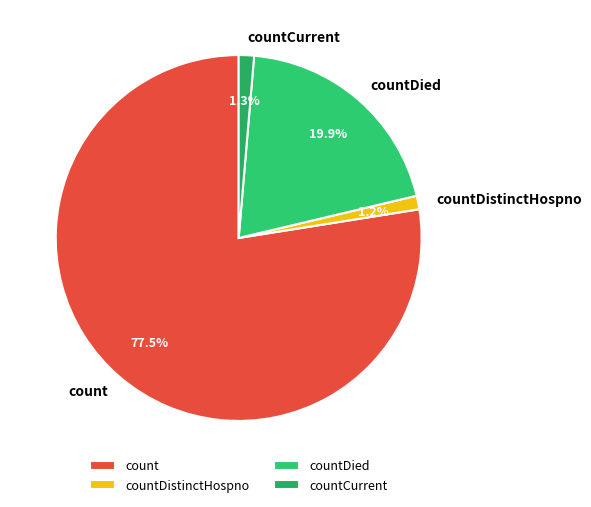

Is it true that countCurrent is 11% of the pie?

False